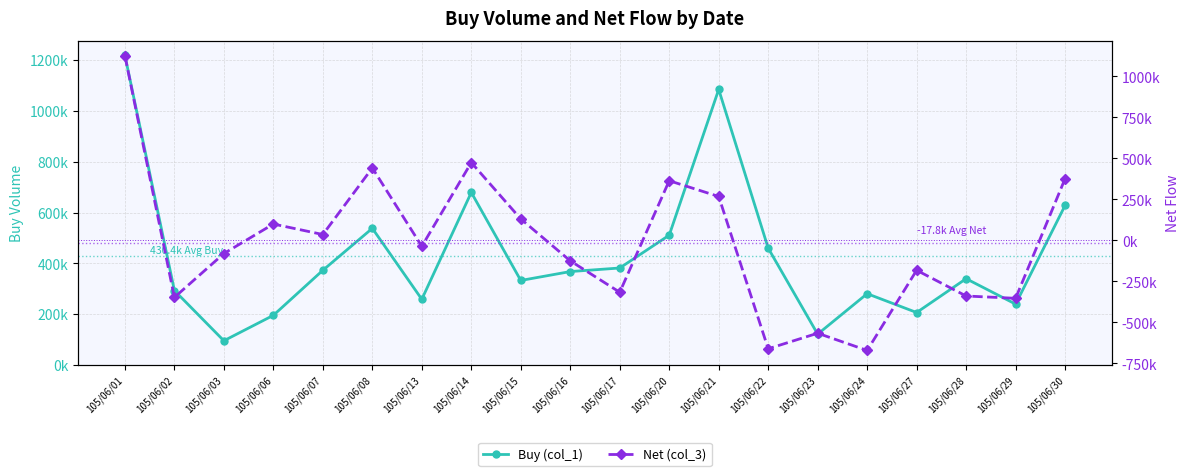

What is the sum of all Net (col_3) values?

-356754